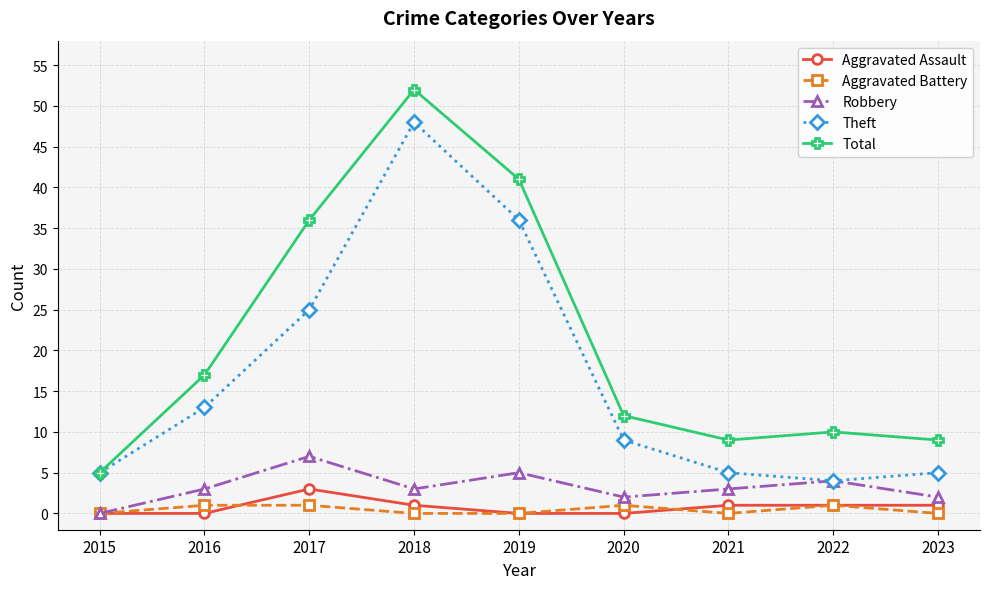

List the series in order of their peak value, highest first.

Total, Theft, Robbery, Aggravated Assault, Aggravated Battery